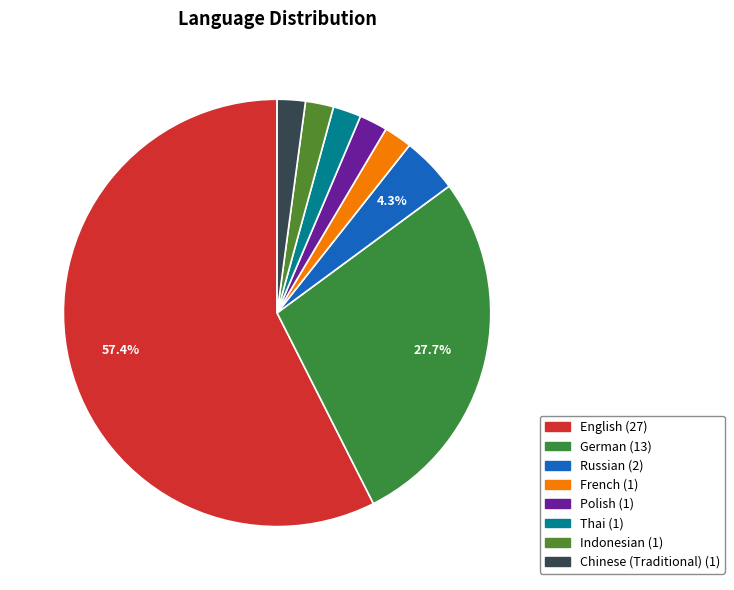

What is the majority slice?

English